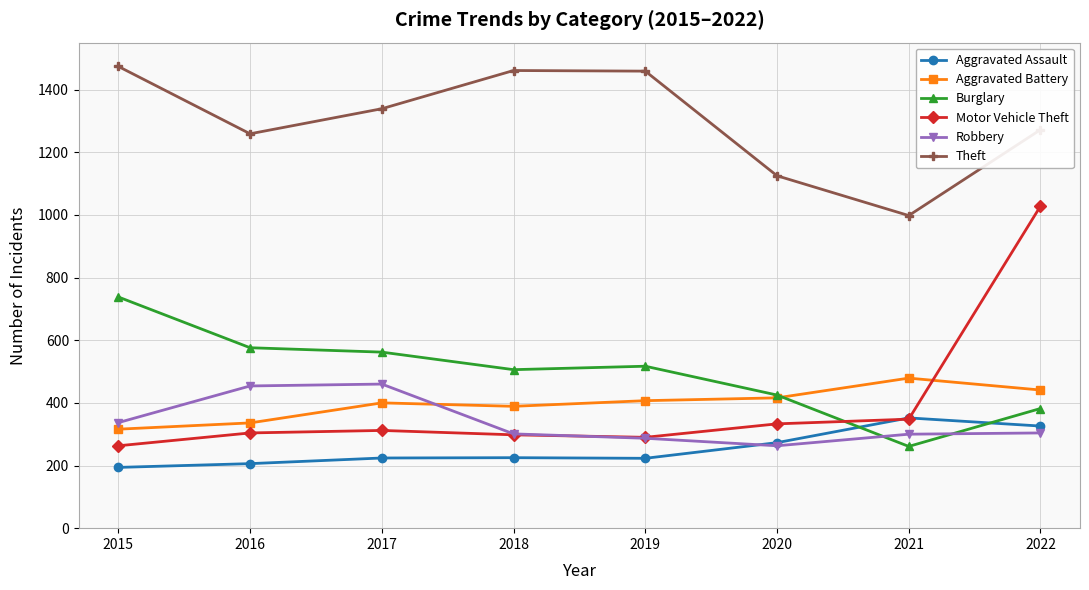

True or false: Robbery has a value of 181 at 2017.

False